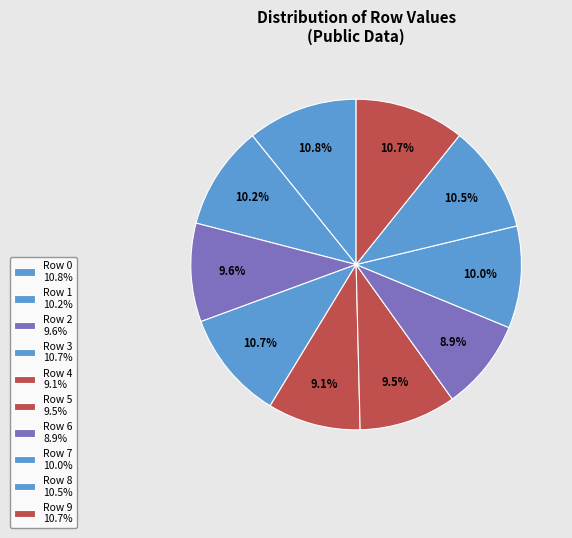

What percentage is the Row 8 slice, to the nearest percent?

11%